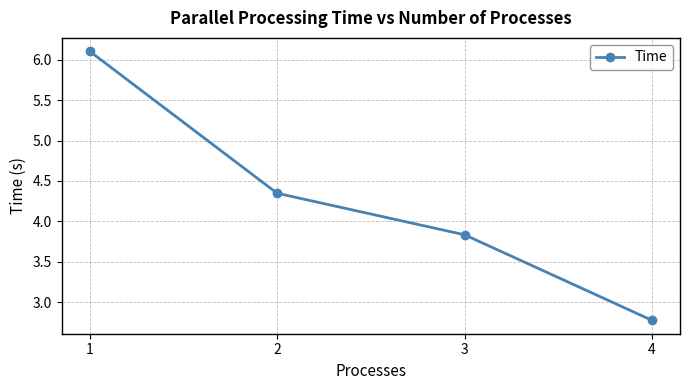

How many distinct data groups are displayed?

1